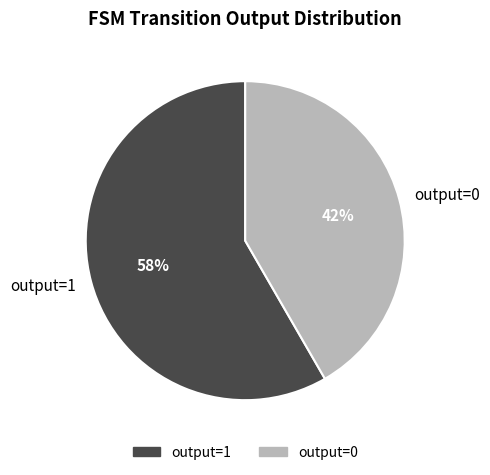

What is the ratio of the value at output=0 to the value at output=1?

0.7